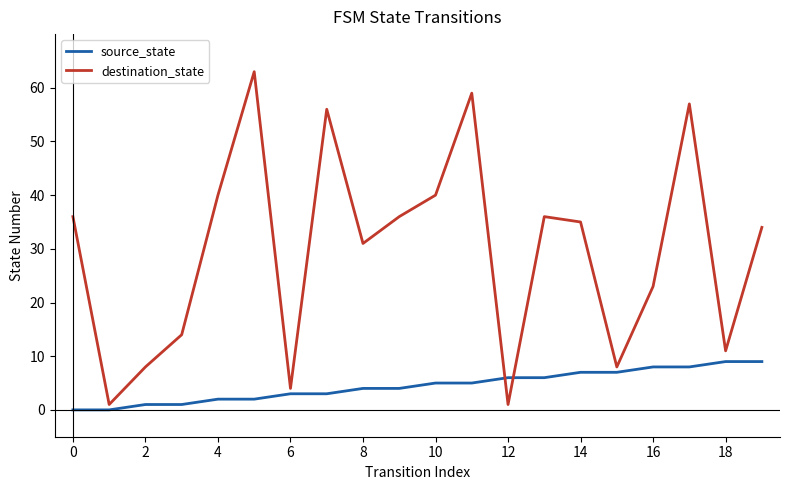

What is the maximum value for destination_state?

63